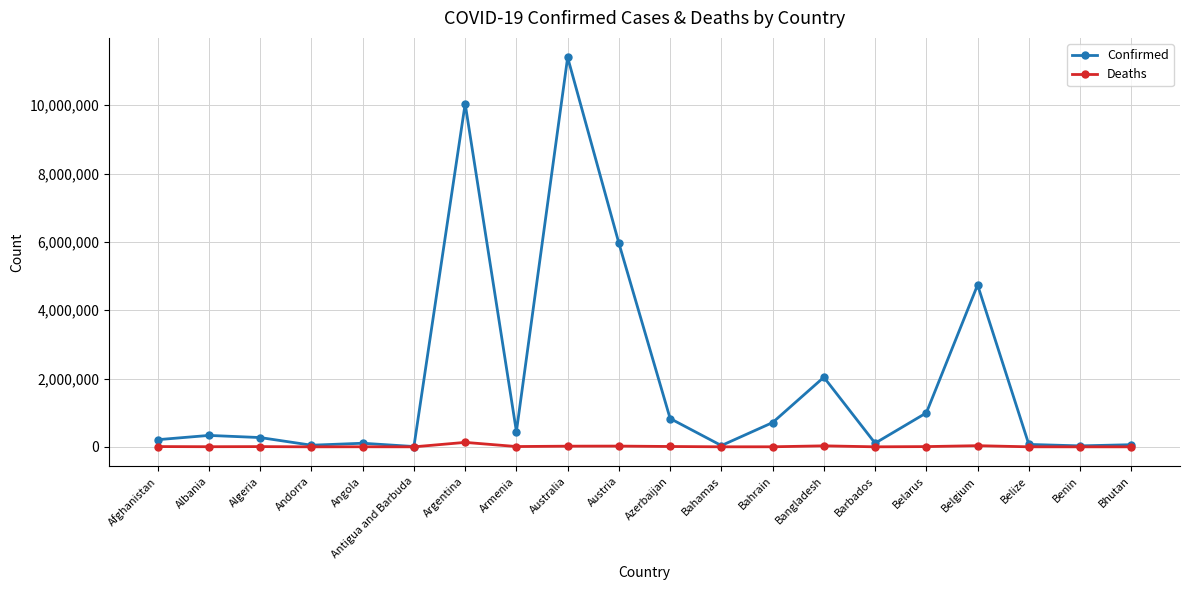

List the series in order of their peak value, highest first.

Confirmed, Deaths